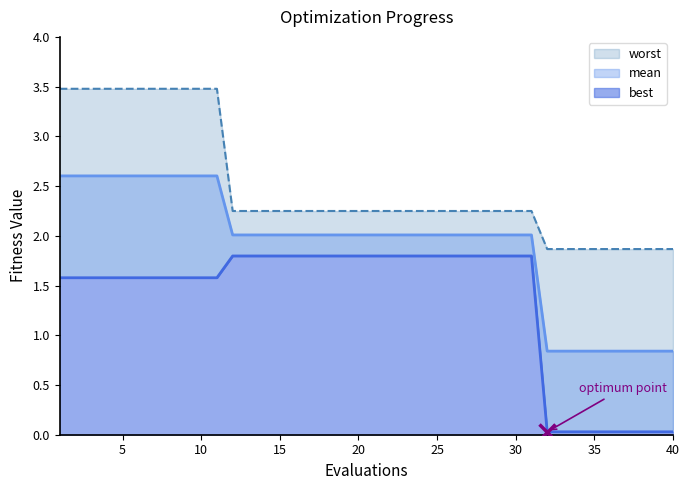

What is the sum of all mean values?

76.4